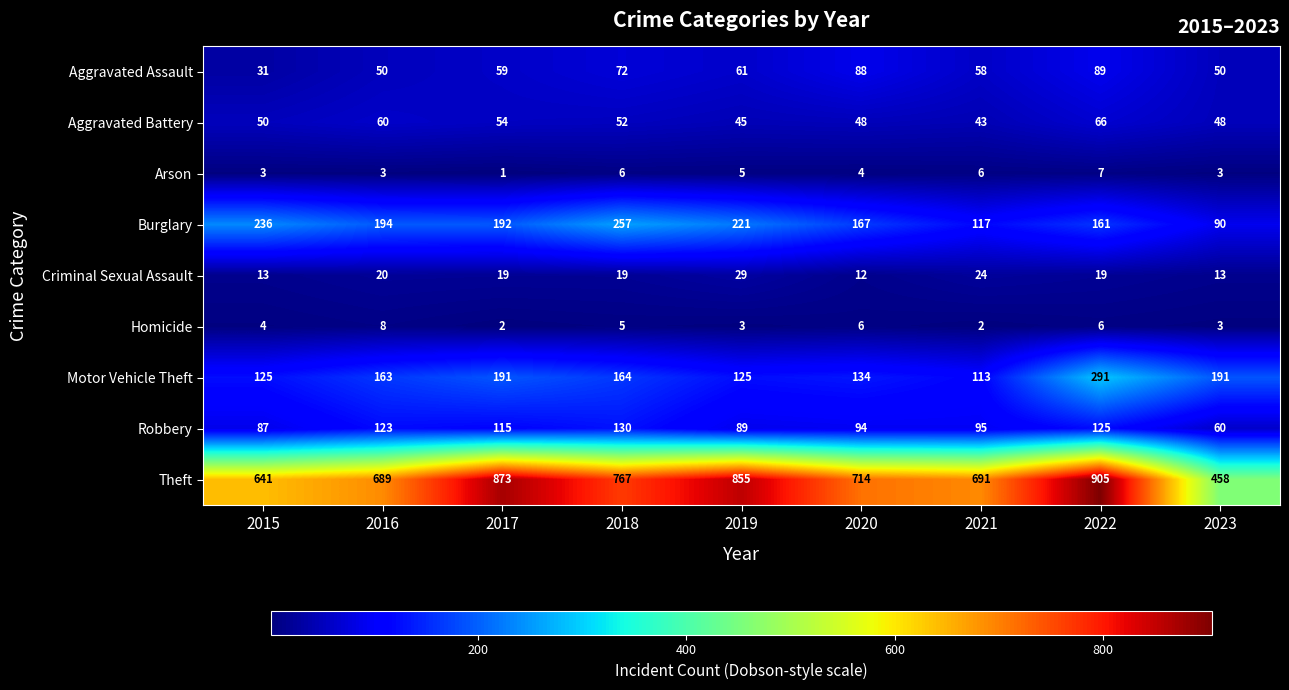

What is the difference between the maximum and minimum values in the Aggravated Battery series?

23